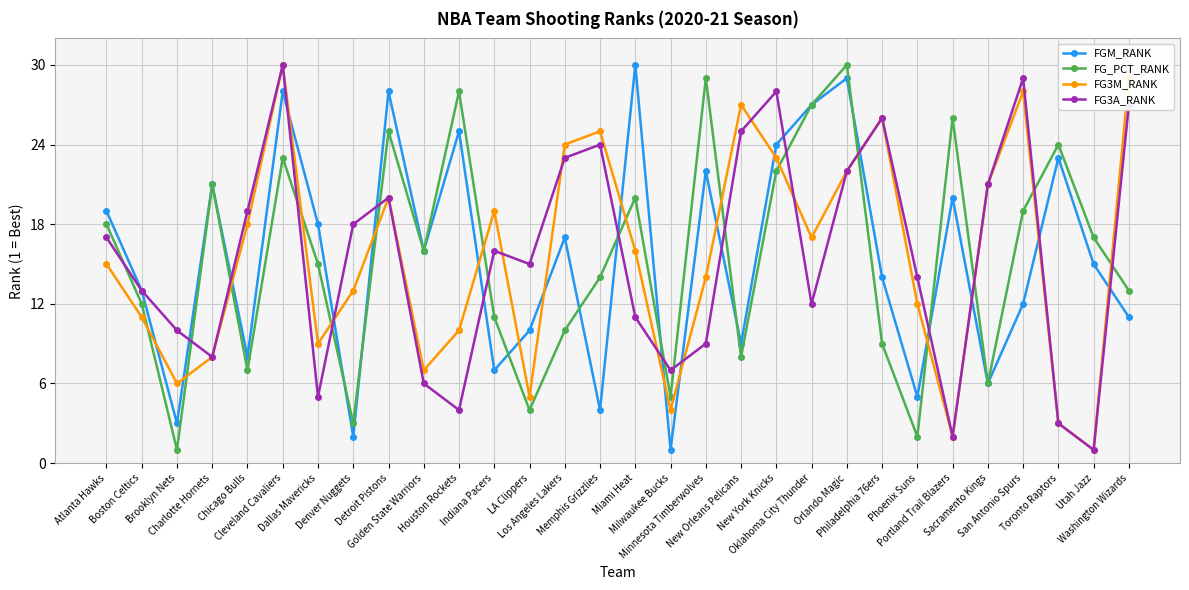

Which series changed the most between Golden State Warriors and Toronto Raptors?

FG_PCT_RANK